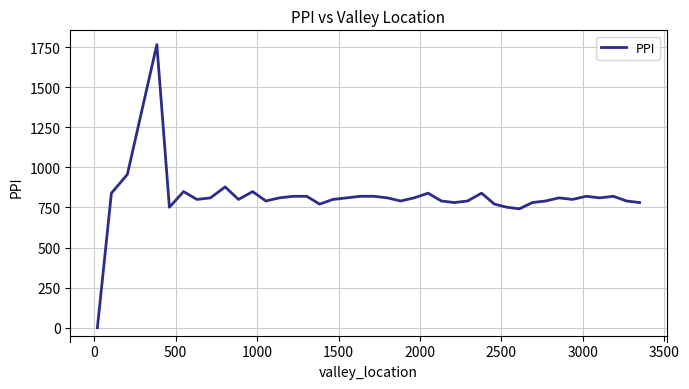

How many series are shown in this chart?

1